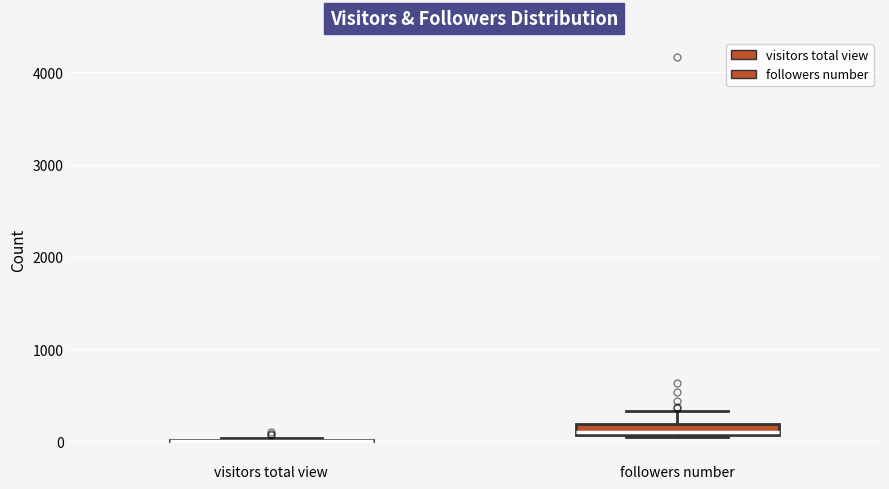

Where does the upper whisker of the box for followers number end on the y-axis? The values are not printed on the chart, so give them approximately, as read against the axis.

300